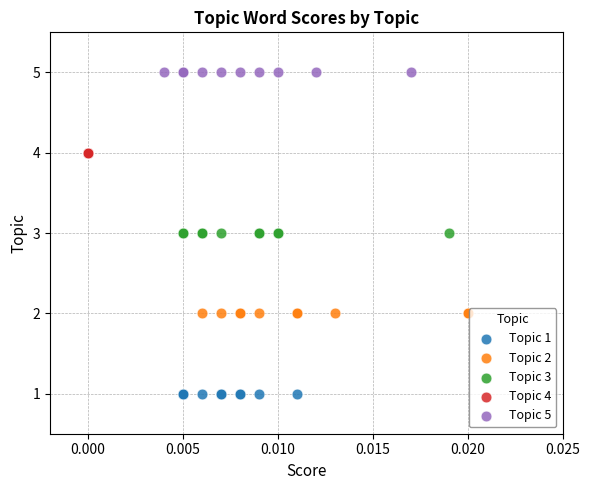

Which series contains the lowest Y value?

Topic 1